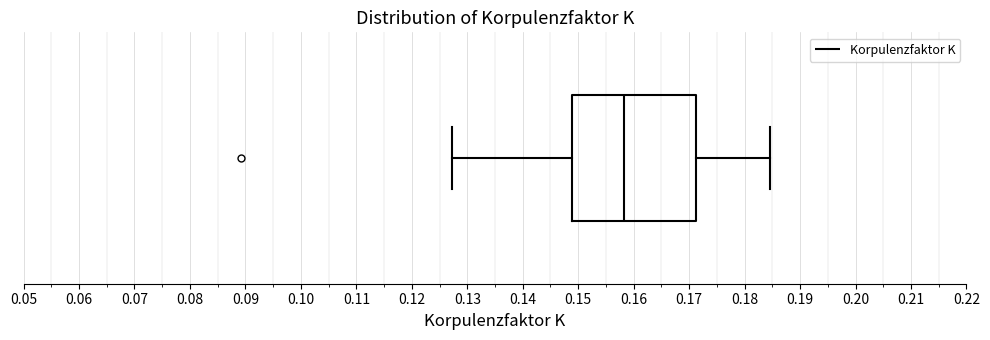

Read this box plot against the x-axis: the position of the median line, the range covered by the box, and the ends of both whiskers. The values are not printed on the chart, so give them approximately, as read against the axis.

median 0.158, box 0.149 to 0.171, whiskers 0.127 to 0.185